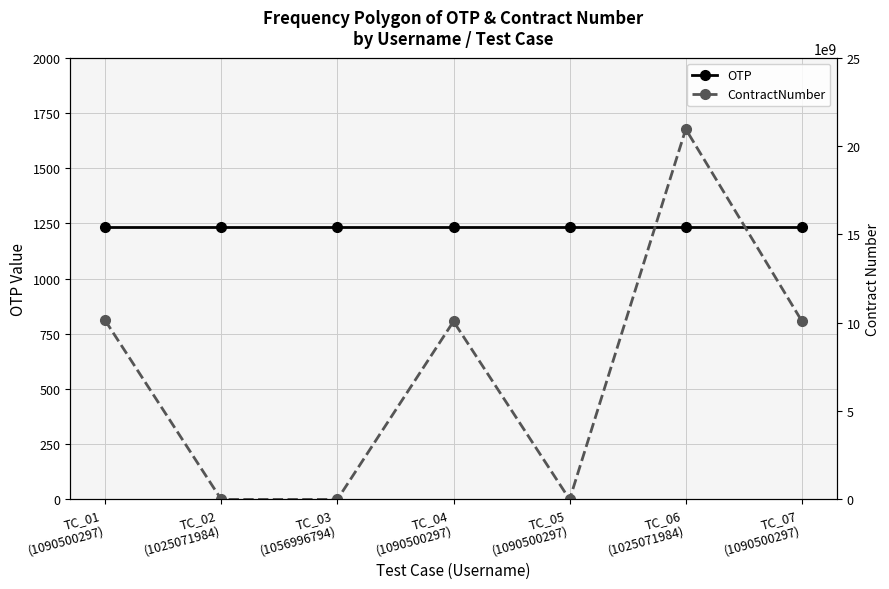

The OTP series shows 1234 at TC_02
(1025071984). True or false?

True